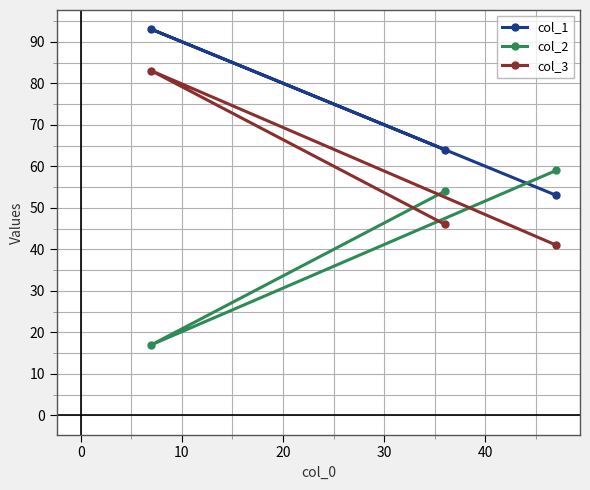

How many categories are shown in the chart?

3